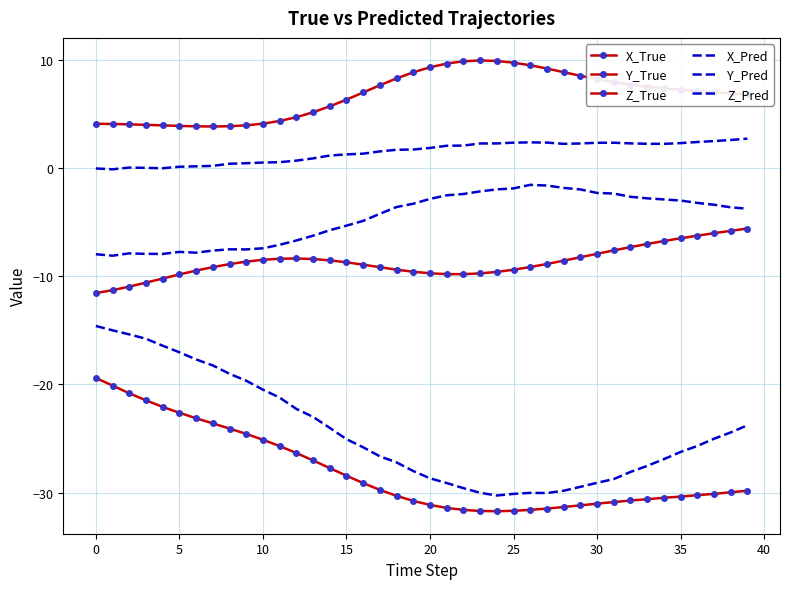

How many categories are shown in the chart?

40